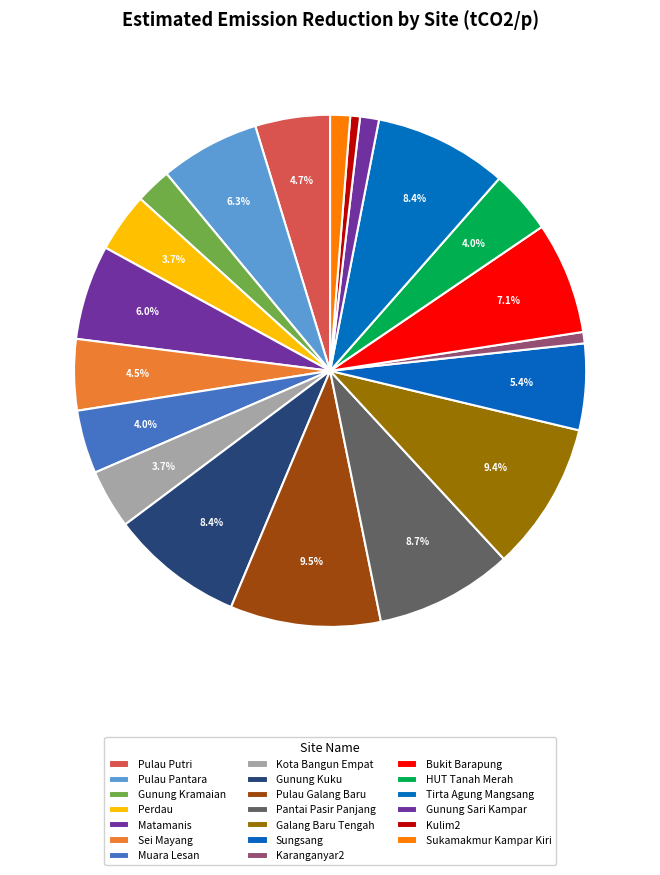

How many slices are in this pie chart?

20